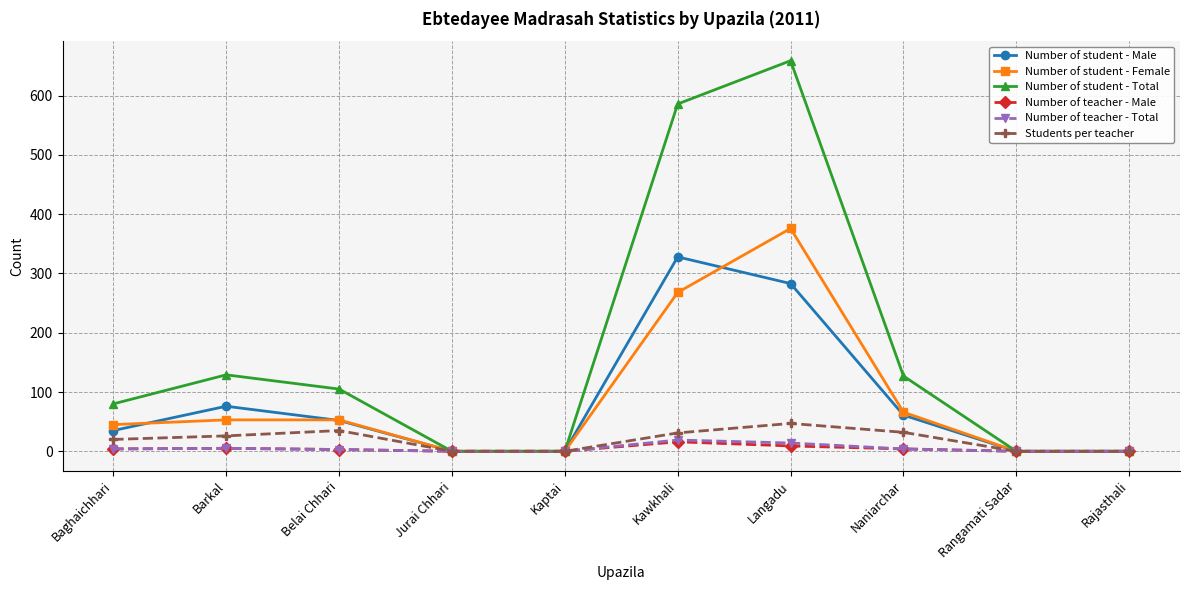

What is the difference between the second highest and minimum values in the Number of student - Female series?

268